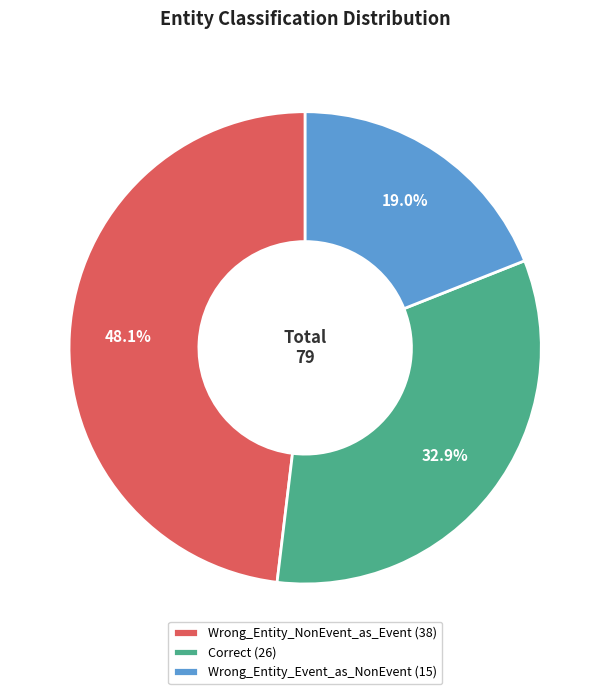

How many segments does this pie chart have?

3